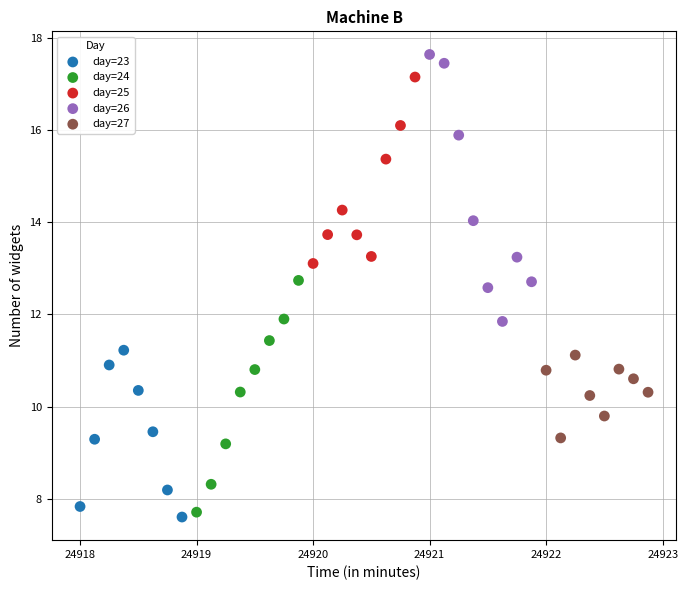

Which series contains the highest Y value?

day=26